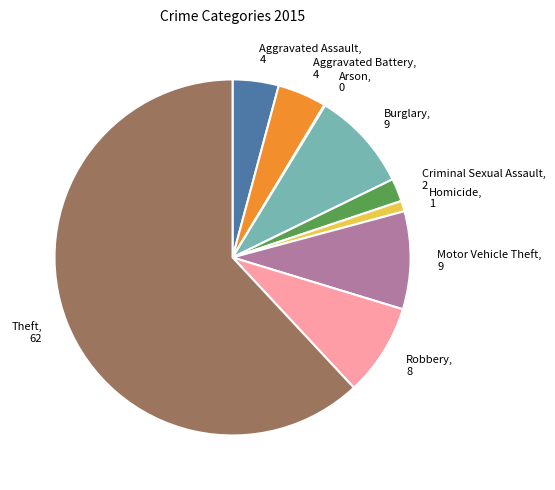

Which has a higher value, Burglary or Robbery?

Burglary